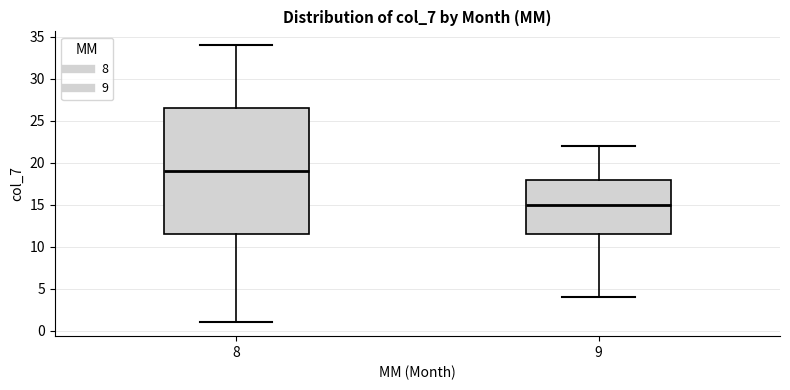

Which box has the lowest median line?

9